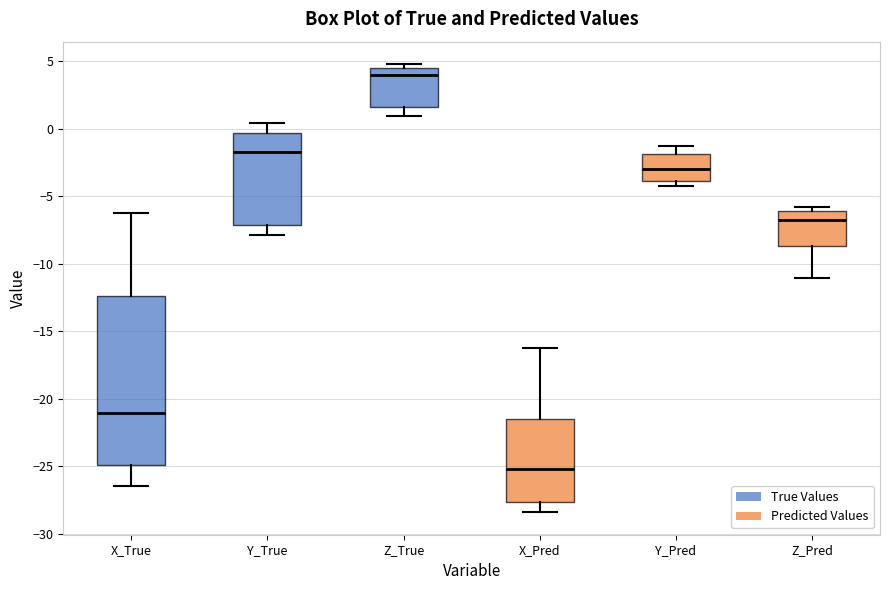

Which box's median line is the highest?

Z_True